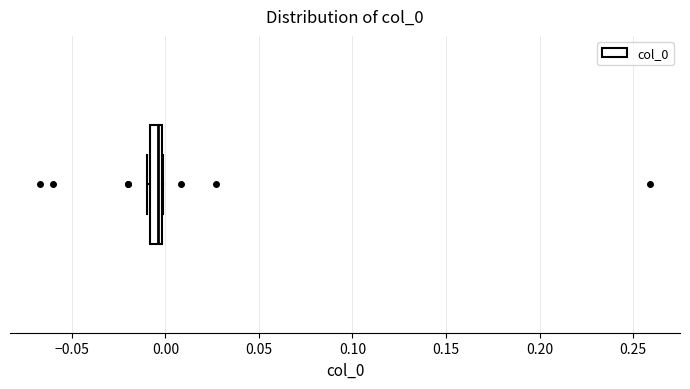

Where is the left edge of the box on the x-axis? The values are not printed on the chart, so give them approximately, as read against the axis.

-0.010